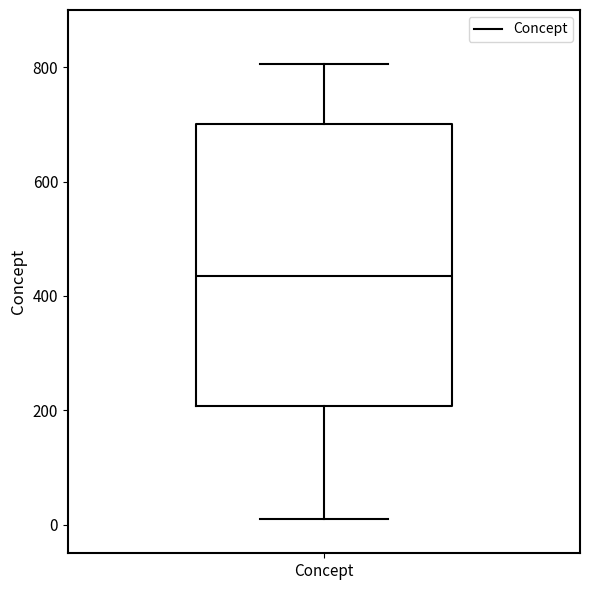

Transcribe this box plot: give where the median line is, the range the box spans, and where the two whiskers end, as read against the y-axis. The values are not printed on the chart, so give them approximately, as read against the axis.

median 440, box 200 to 700, whiskers 20 to 800